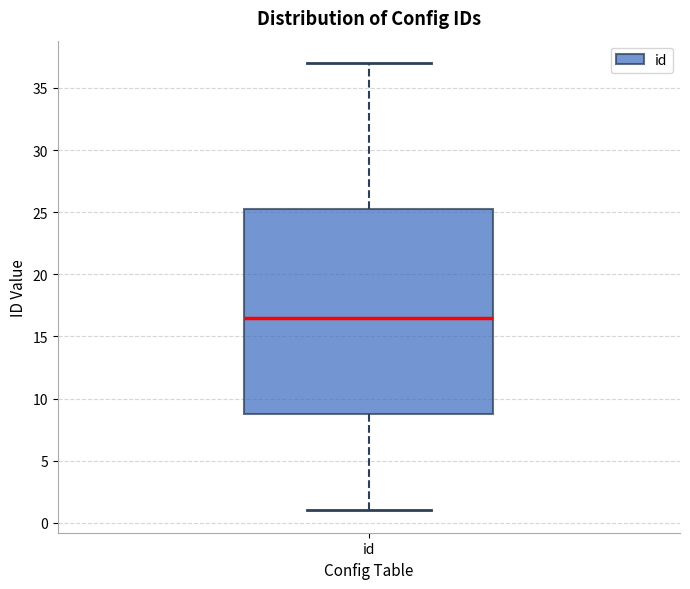

Read this box plot against the y-axis: the position of the median line, the range covered by the box, and the ends of both whiskers. The values are not printed on the chart, so give them approximately, as read against the axis.

median 16.5, box 9.0 to 25.5, whiskers 1.0 to 37.0